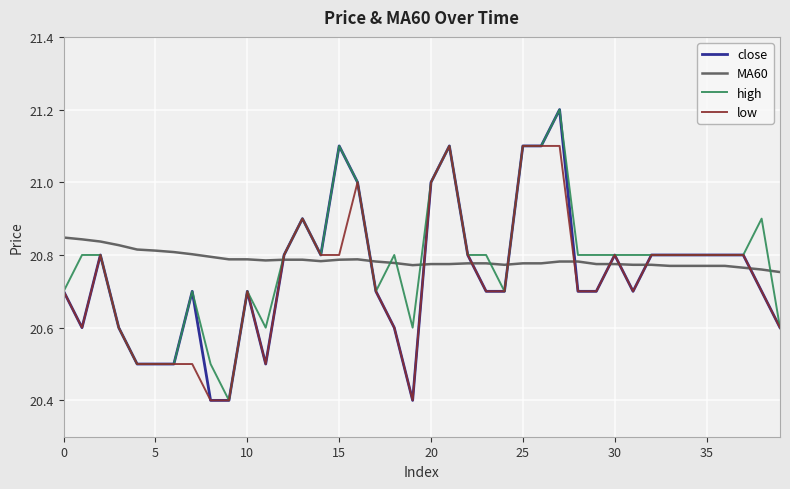

True or false: MA60 and close cross at least once.

True